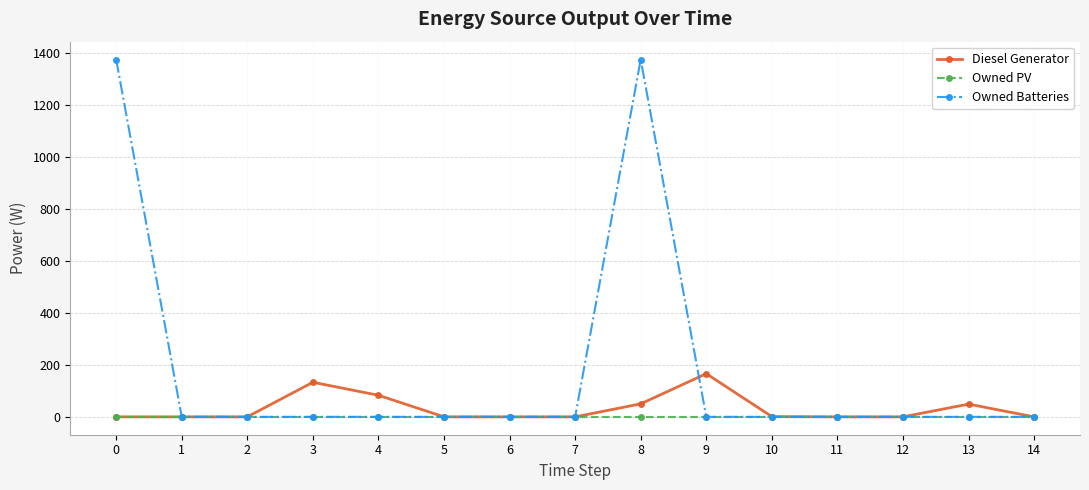

What is the highest value of the Diesel Generator series?

166